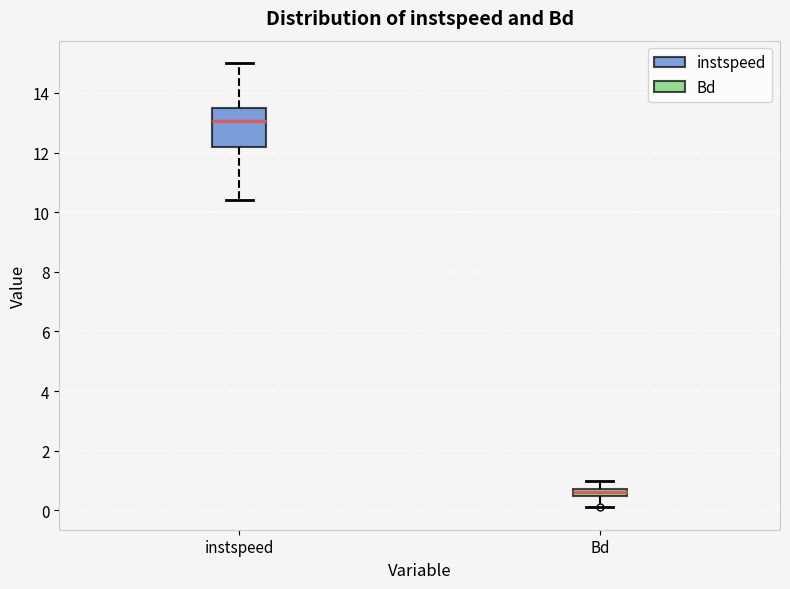

Which box's median line is the highest?

instspeed